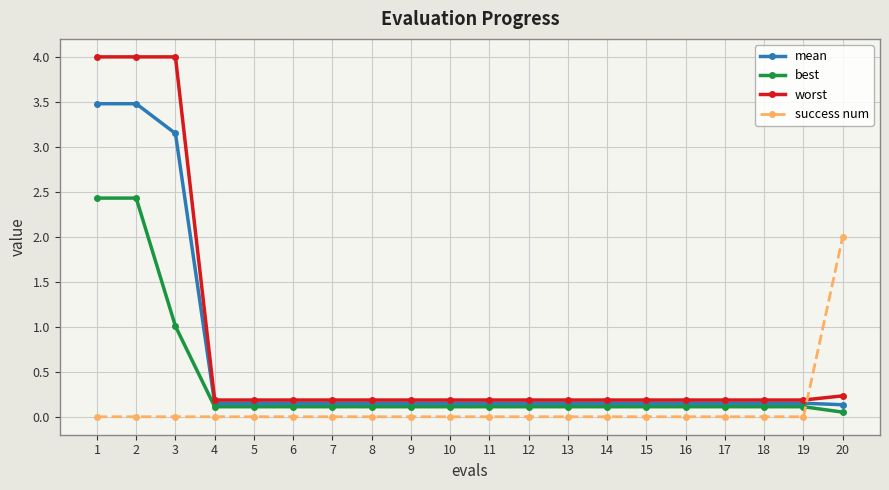

What is the sum of the mean values at 11 and 2?

3.6